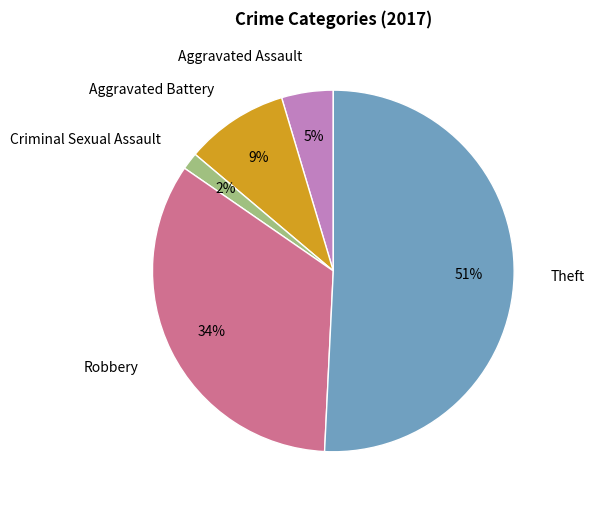

Which has a higher value, Aggravated Assault or Robbery?

Robbery